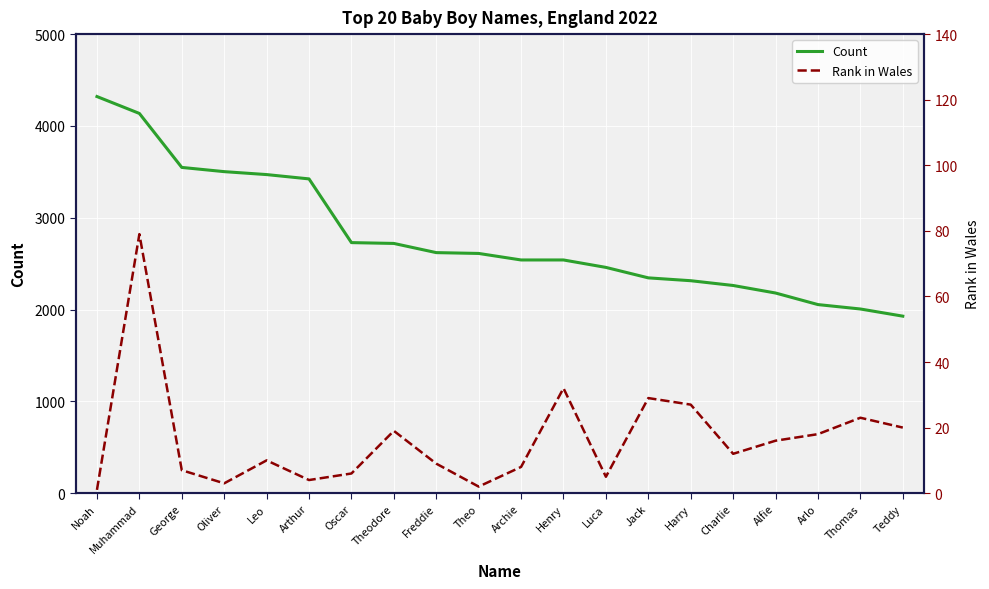

What is the sum of all Count values?

55707